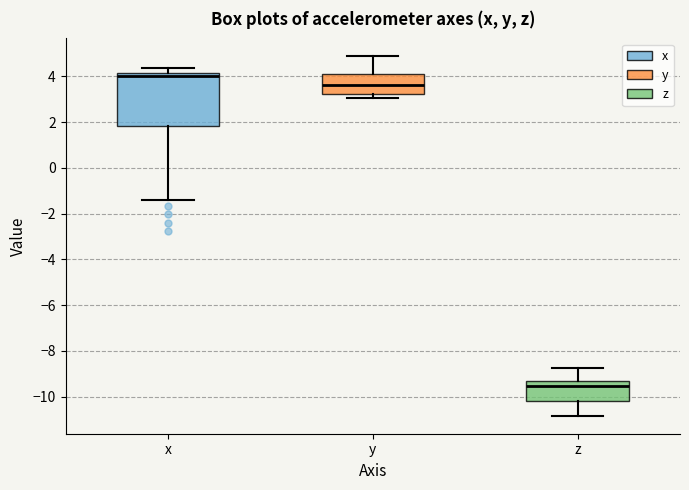

Which box has the lowest median line?

z